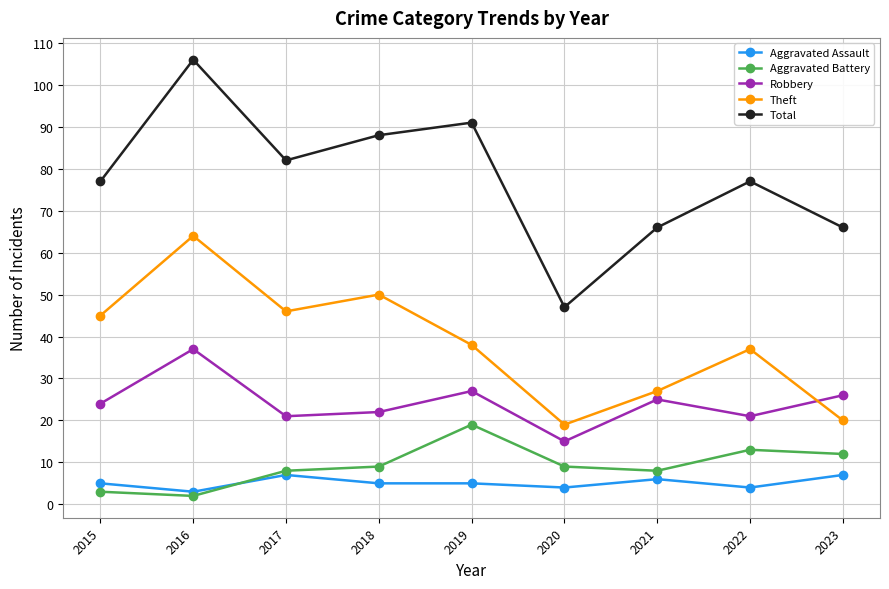

What is the greatest value displayed?

106